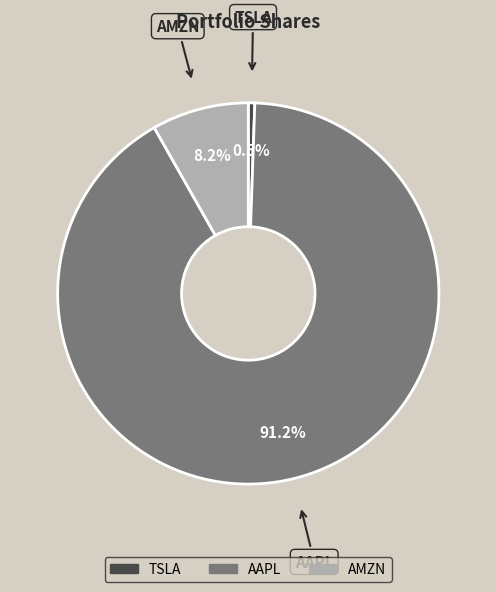

Rank the categories by value from lowest to highest.

TSLA, AMZN, AAPL